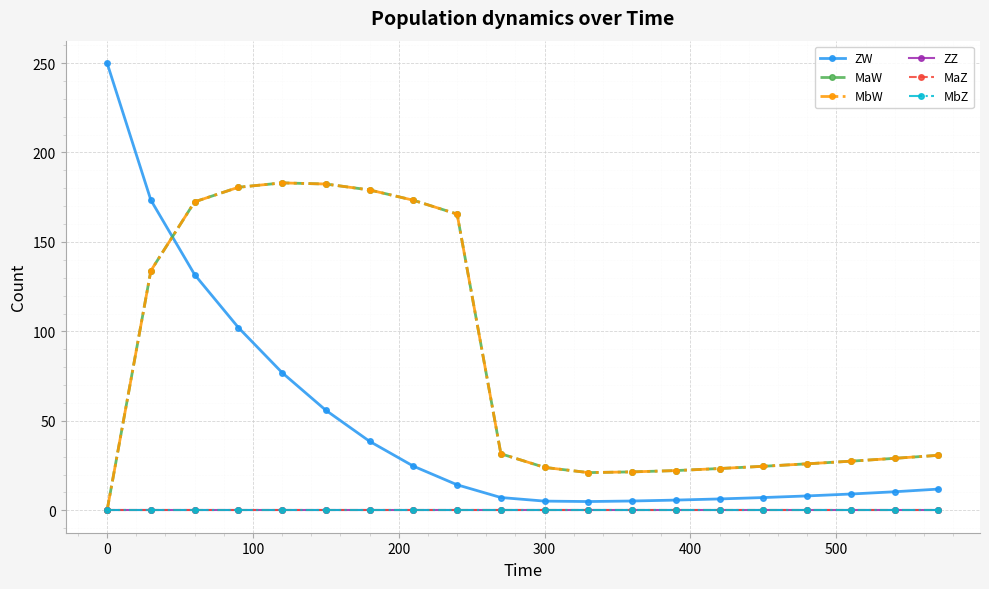

True or false: ZW has more than 1 points higher than both neighbors.

False